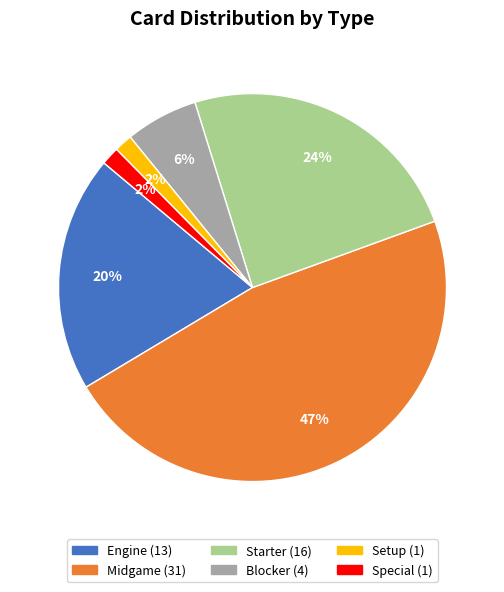

Is there any slice that represents more than half of the pie?

No